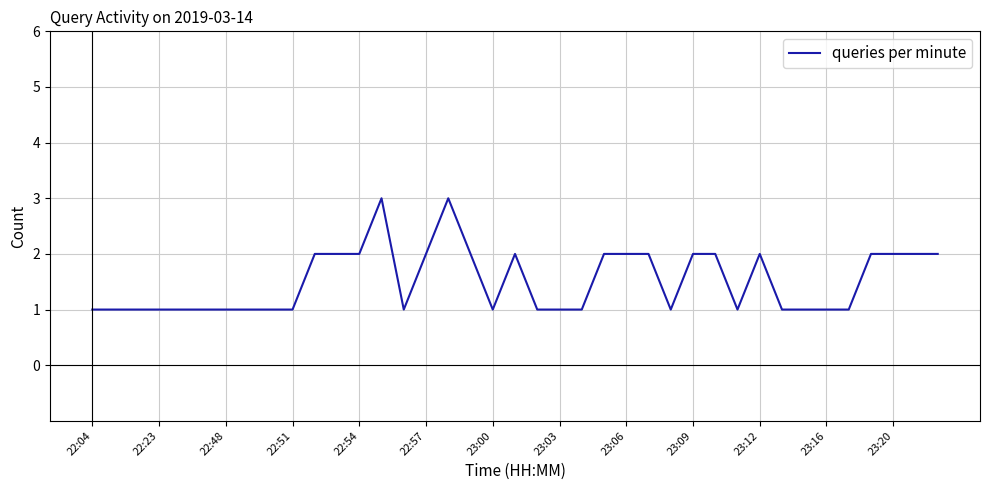

What is the maximum value shown in the chart?

3